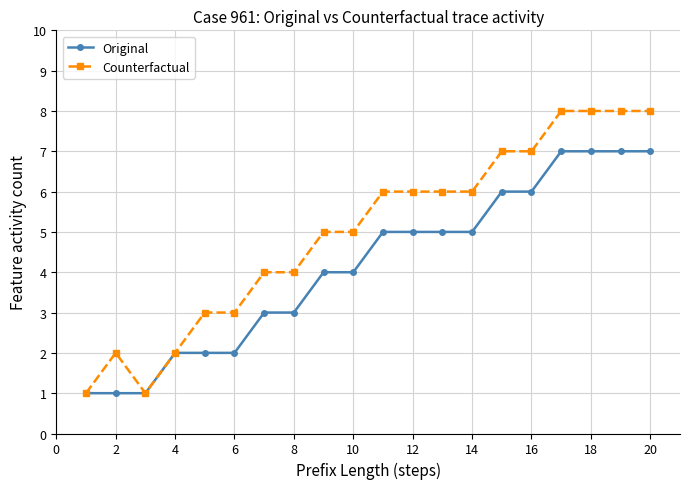

True or false: Counterfactual has more than 0 points higher than both neighbors.

True